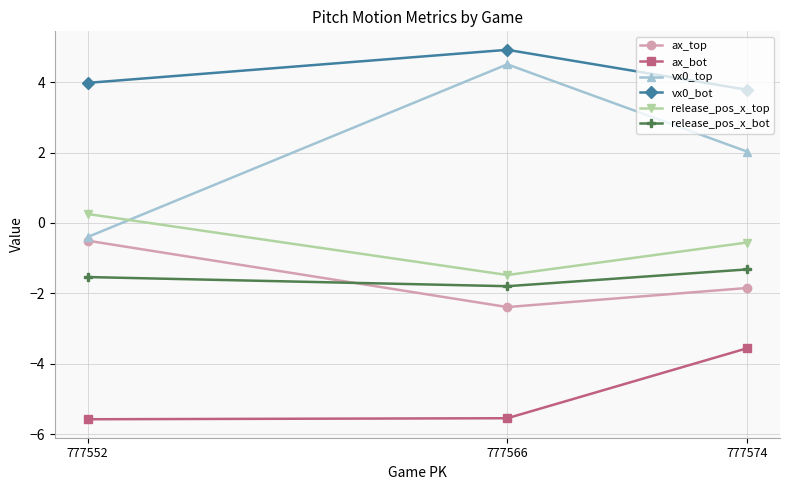

What is the maximum value shown in the chart?

4.9